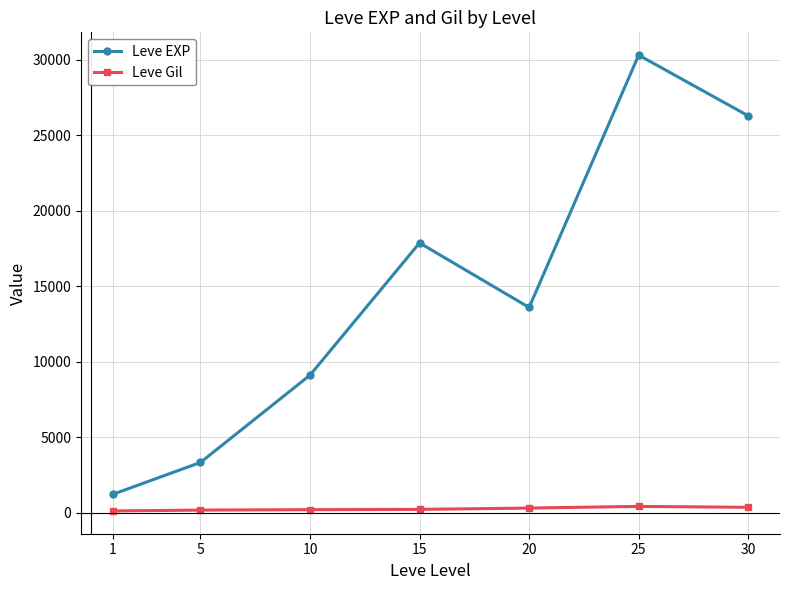

True or false: Leve Gil and Leve EXP intersect in this chart.

False